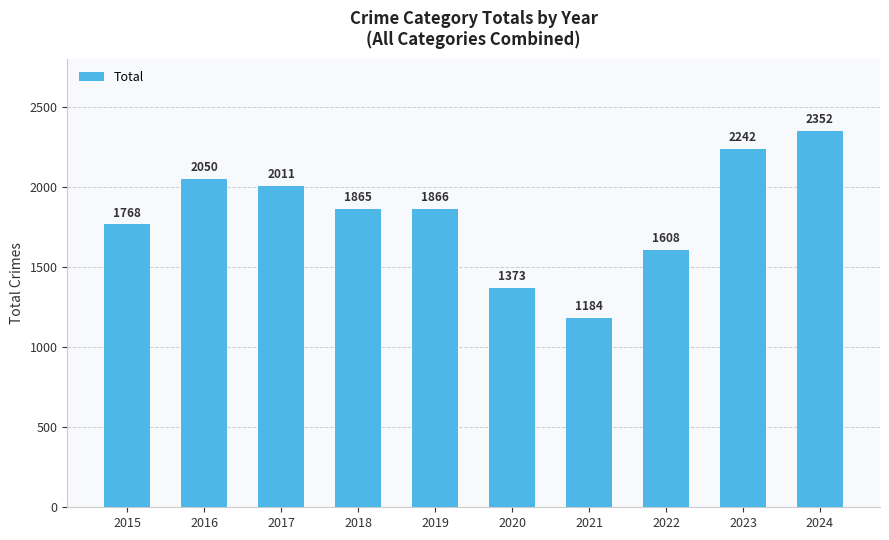

How many bars are there in total?

10